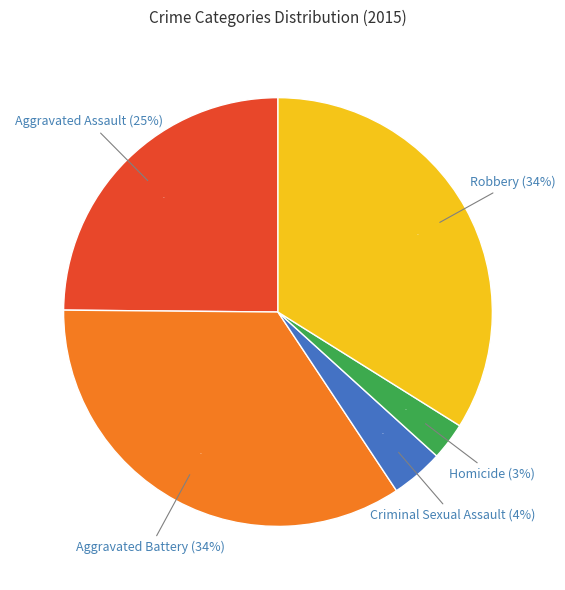

To the nearest percent, what is the average slice percentage?

20%